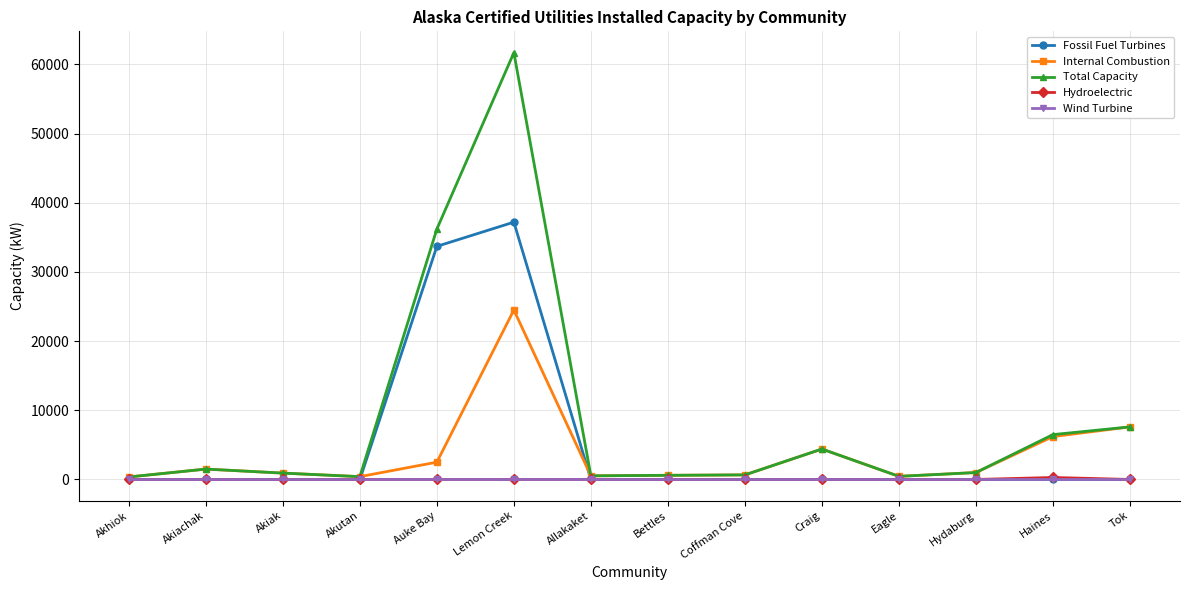

What is the difference between the maximum and second lowest values in the Fossil Fuel Turbines series?

37200